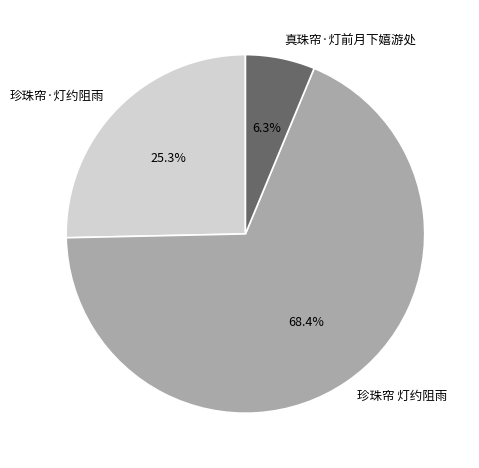

How many segments does this pie chart have?

3